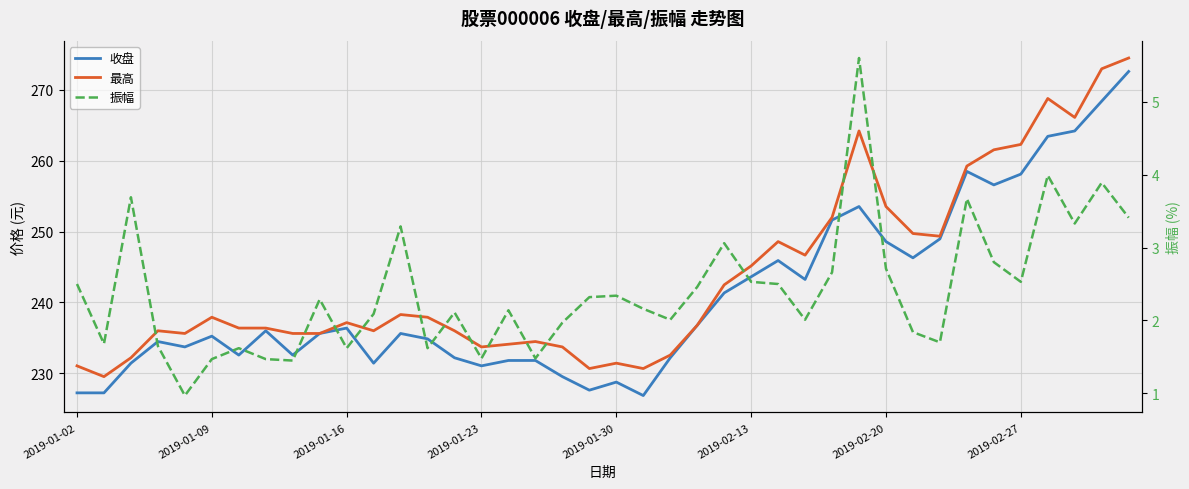

At which category is the sum across all series the highest?

39